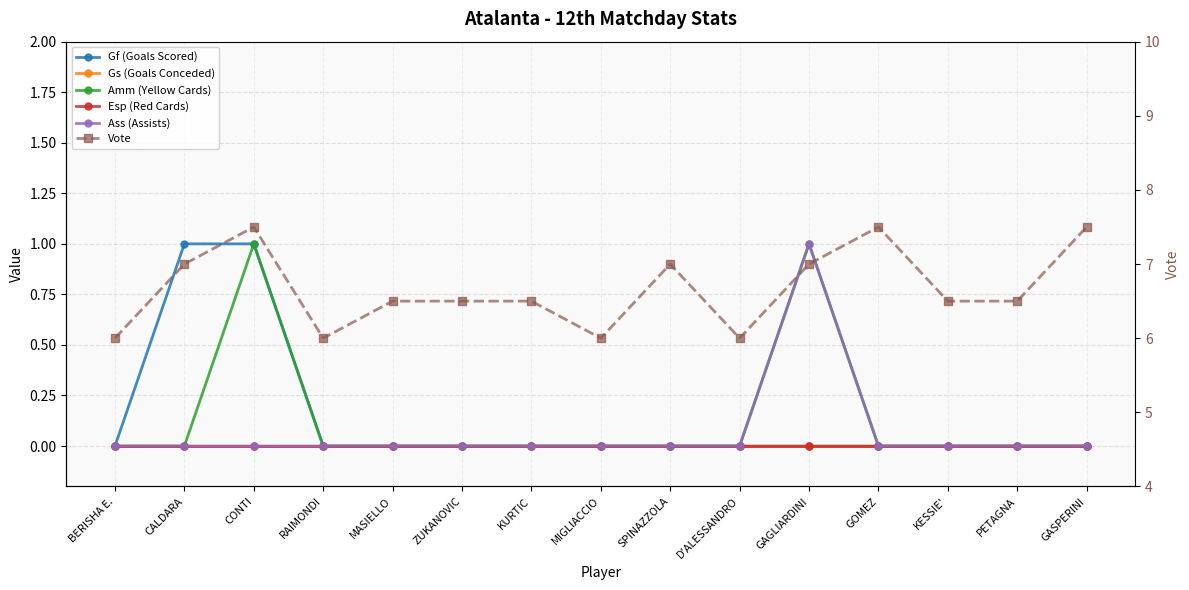

What is the total value across all series at MIGLIACCIO?

6.0